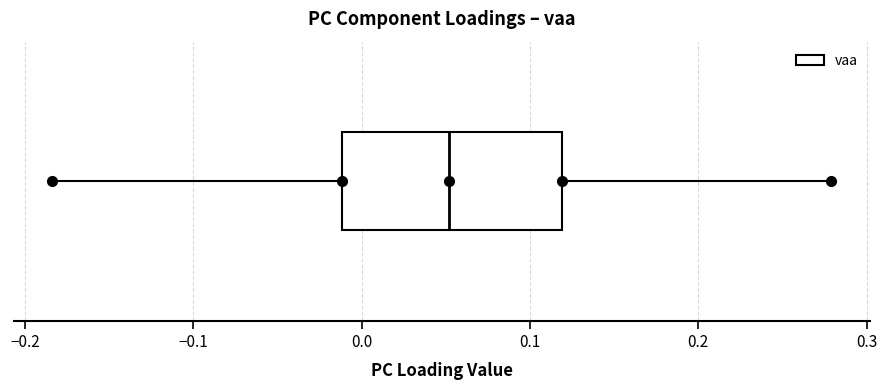

Transcribe this box plot: give where the median line is, the range the box spans, and where the two whiskers end, as read against the x-axis. The values are not printed on the chart, so give them approximately, as read against the axis.

median 0.05, box -0.01 to 0.12, whiskers -0.18 to 0.28